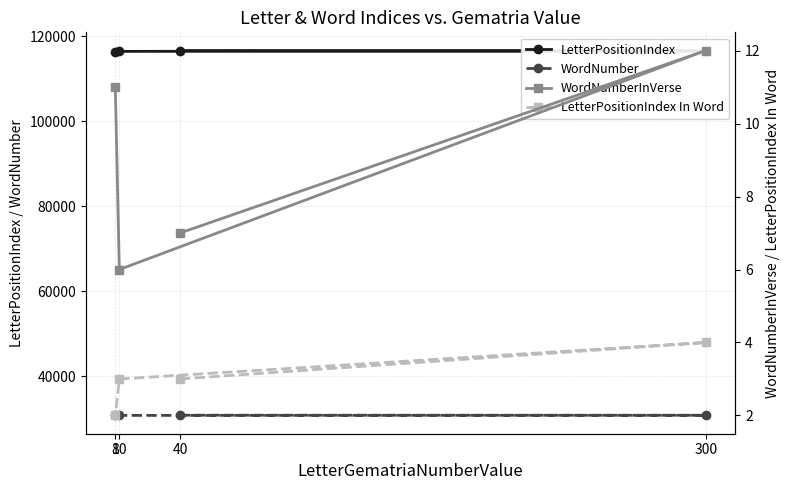

Reading left to right, extract all data points from this chart.

LetterPositionIndex: 40=116622	300=116529	10=116436	8=116343
WordNumber: 40=30810	300=30788	10=30765	8=30745
WordNumberInVerse: 40=7	300=12	10=6	8=11
LetterPositionIndex In Word: 40=3	300=4	10=3	8=2